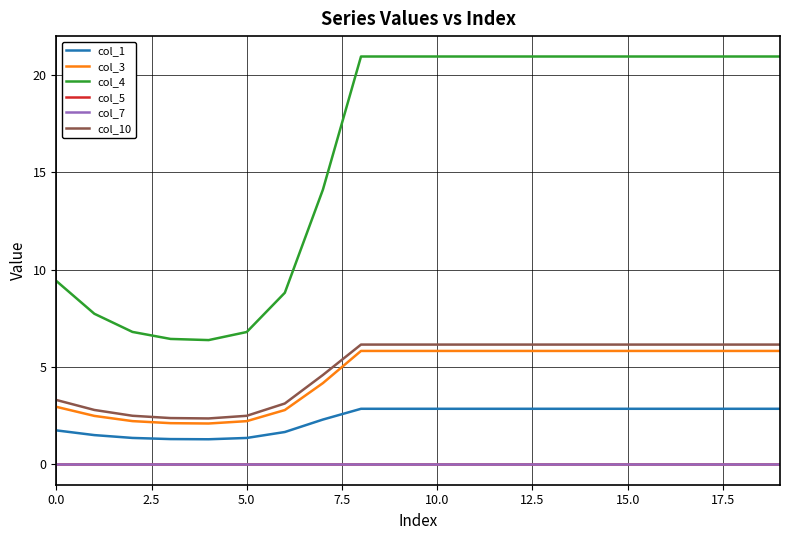

What is the value of the col_1 point at the 11th from the left?

2.9